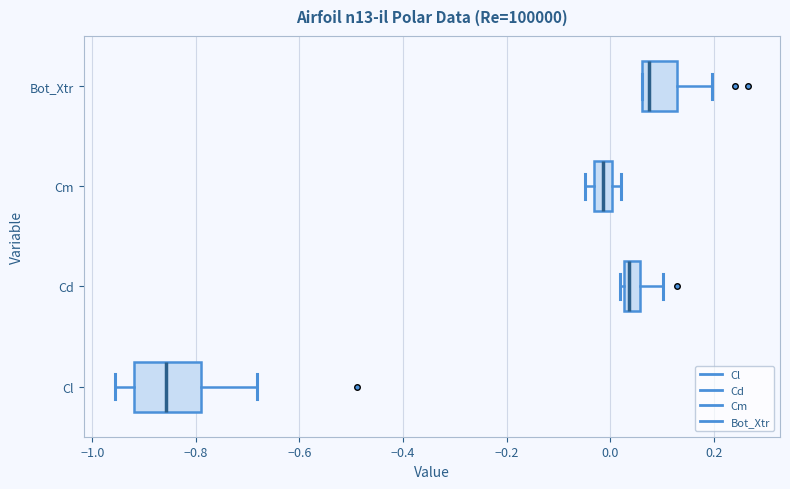

Reading bottom to top, read every box against the x-axis: the position of its median line, the range the box covers, and the ends of its whiskers. The values are not printed on the chart, so give them approximately, as read against the axis.

Cl: median -0.86, box -0.92 to -0.80, whiskers -0.96 to -0.68
Cd: median 0.04, box 0.02 to 0.06, whiskers 0.02 (just left of the box's left edge) to 0.10
Cm: median -0.02, box -0.04 to 0.00, whiskers -0.04 (left of the box's left edge) to 0.02
Bot_Xtr: median 0.08, box 0.06 to 0.12, whiskers 0.06 to 0.20